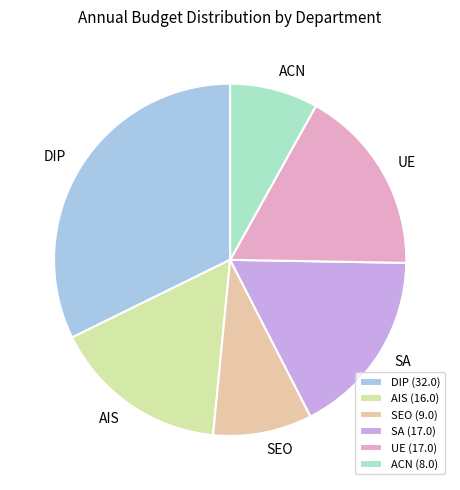

The DIP slice represents 13% of the pie. True or false?

False